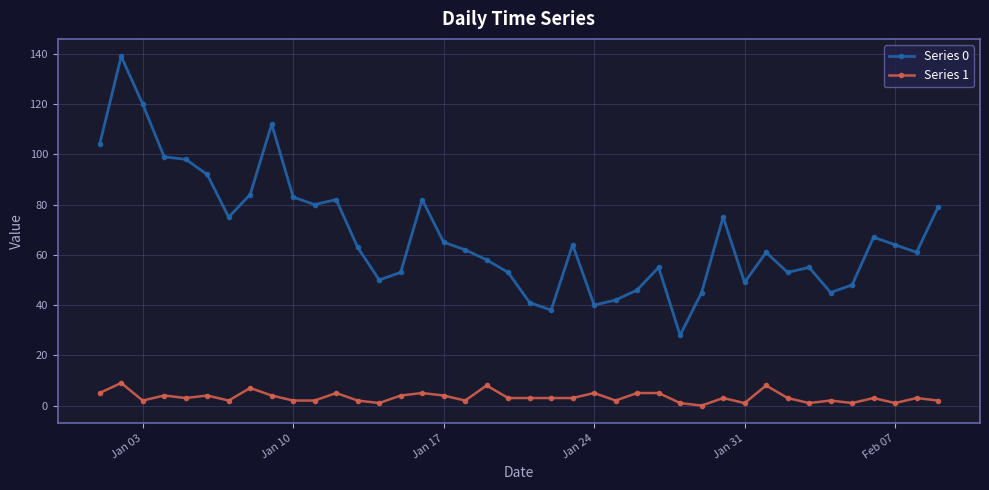

What is the value of the Series 1 point at the 32nd from the left?

8